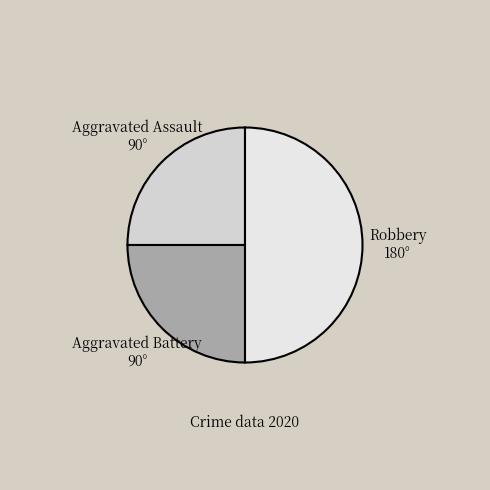

Does Aggravated Battery account for over 50% of the chart?

No